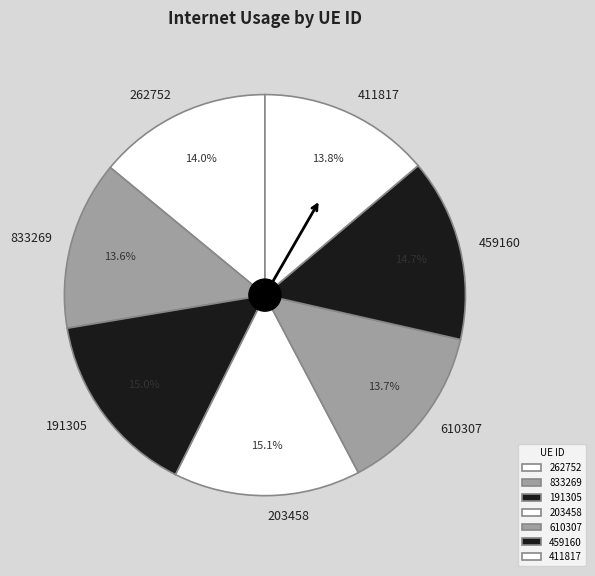

Between 191305 and 610307, which is larger?

191305